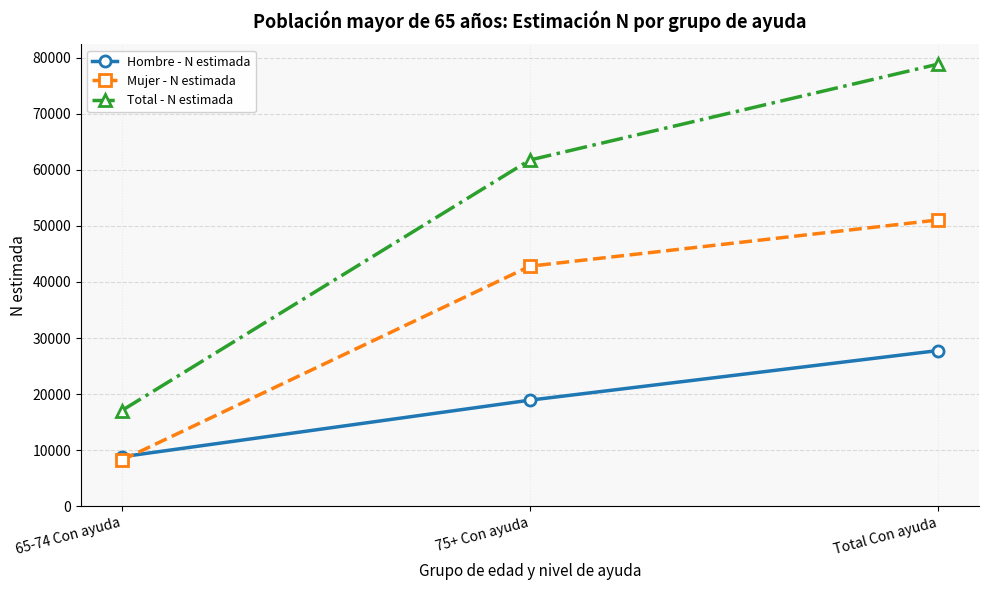

What are all the series names shown in the legend?

Hombre - N estimada, Mujer - N estimada, Total - N estimada